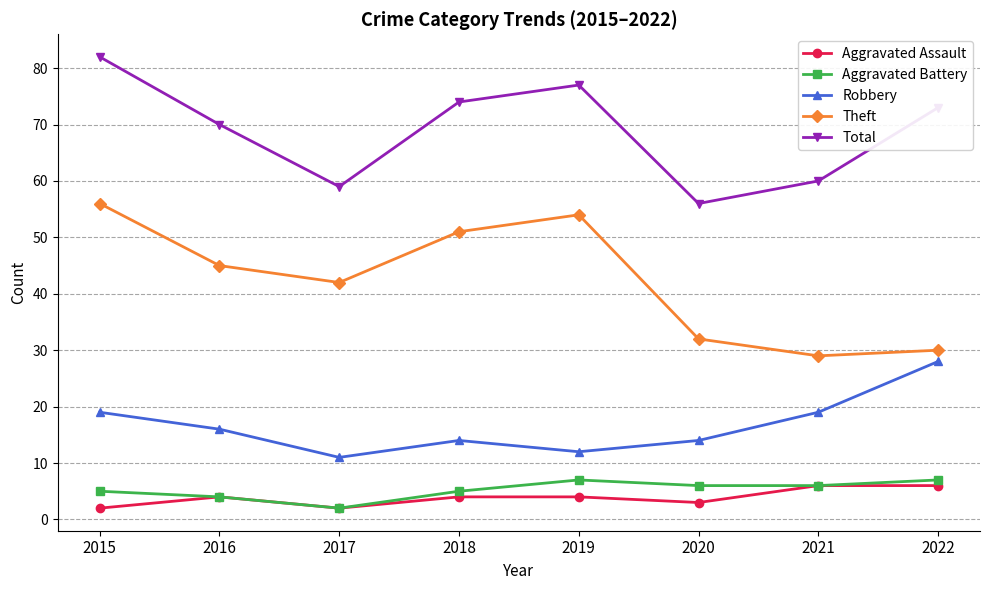

What are all the series names shown in the legend?

Aggravated Assault, Aggravated Battery, Robbery, Theft, Total